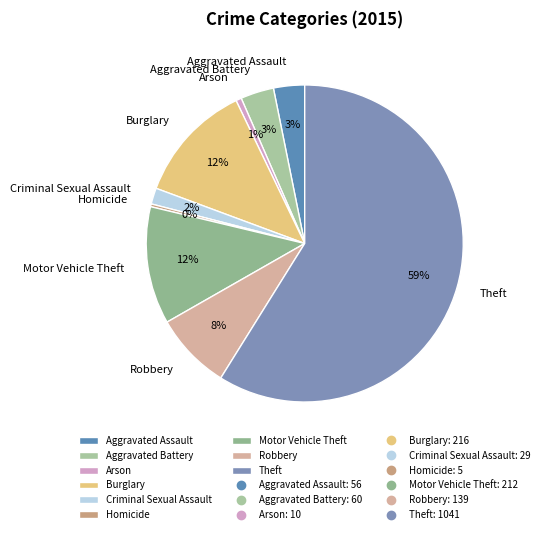

To the nearest percent, what portion does Motor Vehicle Theft represent?

12%